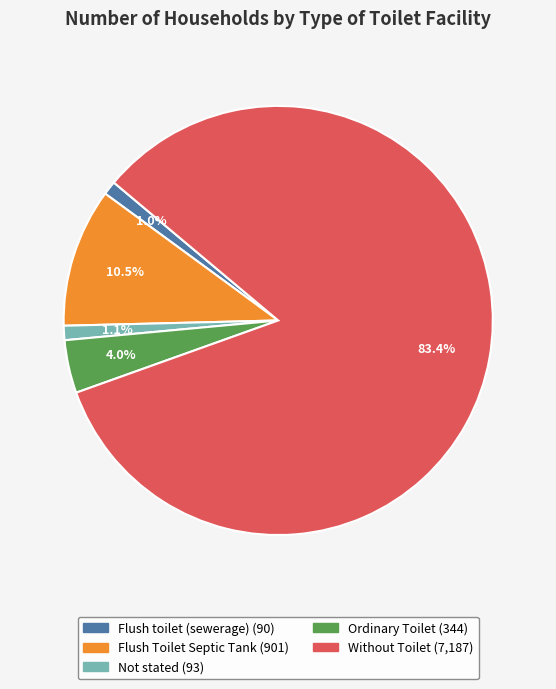

What is the largest slice in the pie chart?

Without Toilet